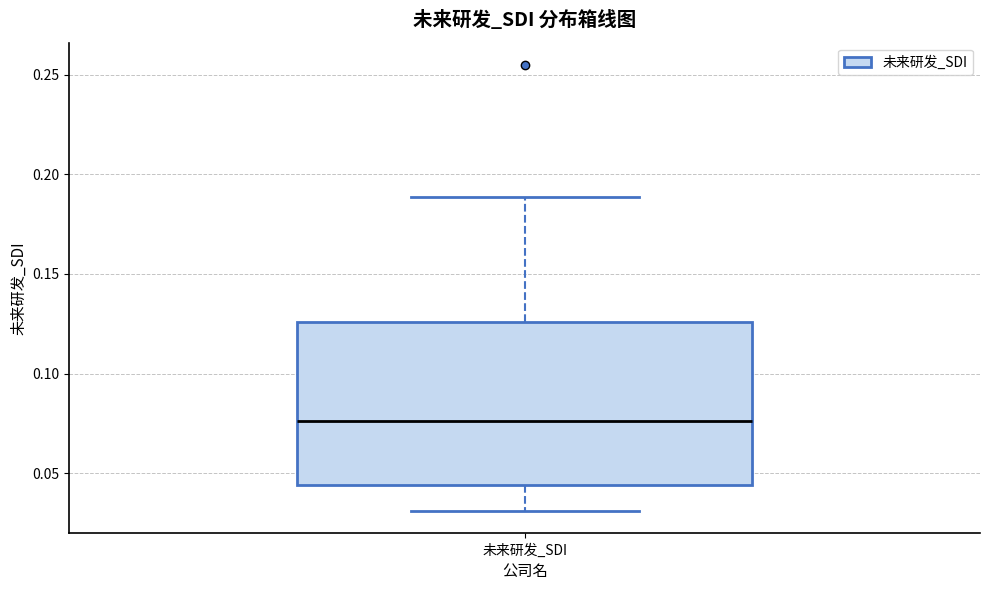

Where is the upper edge of the box for 未来研发_SDI on the y-axis? The values are not printed on the chart, so give them approximately, as read against the axis.

0.125